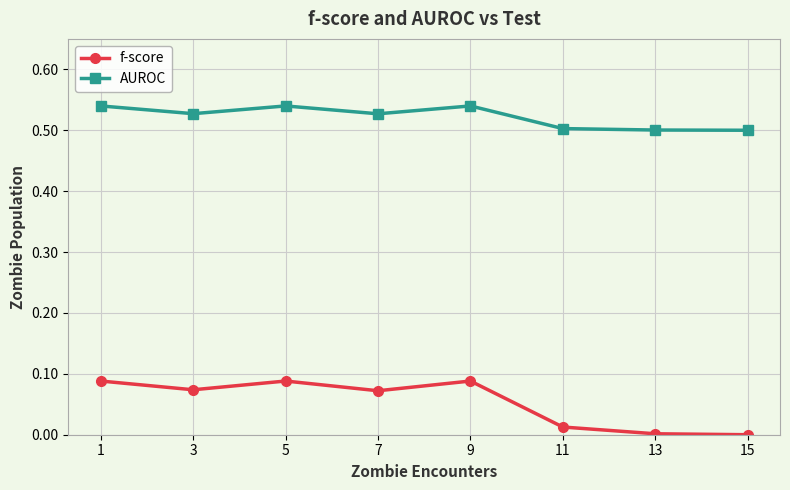

True or false: AUROC has a value of 0.7 at 15.

False